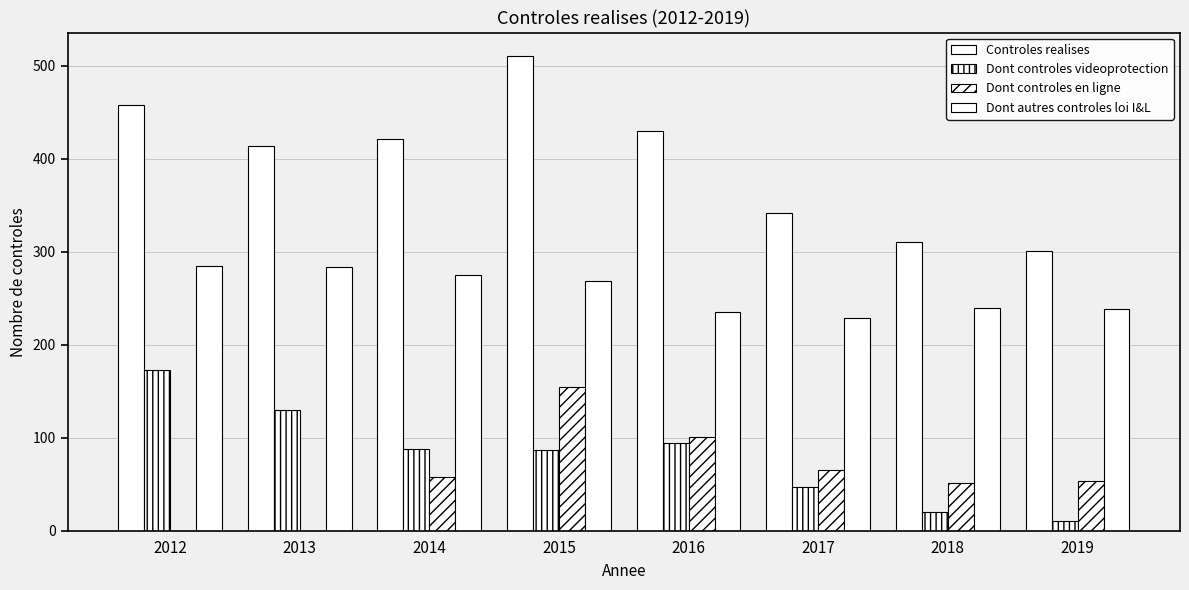

Between 2013 and 2018, which series saw the biggest shift?

Dont controles videoprotection